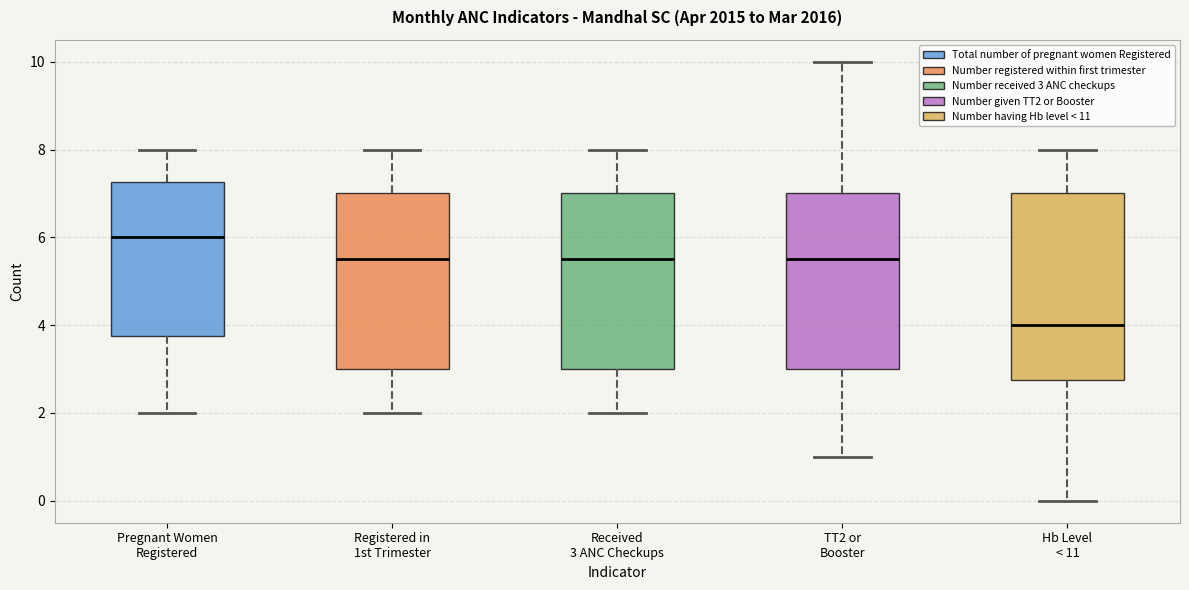

Comparing the boxes themselves (not the whiskers), which one is the tallest?

Hb Level < 11